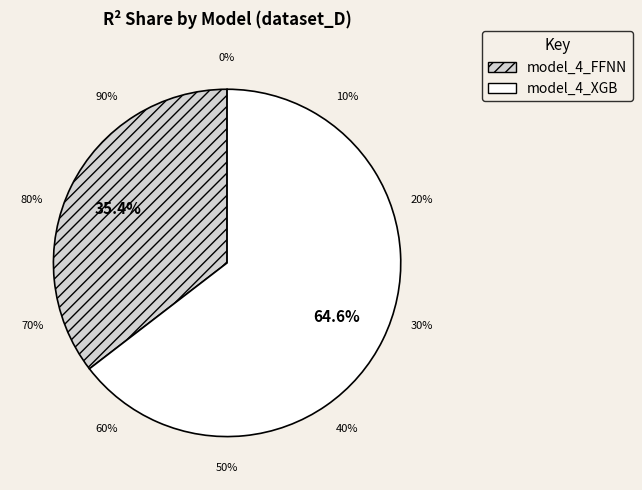

To the nearest percent, what portion does model_4_XGB represent?

65%